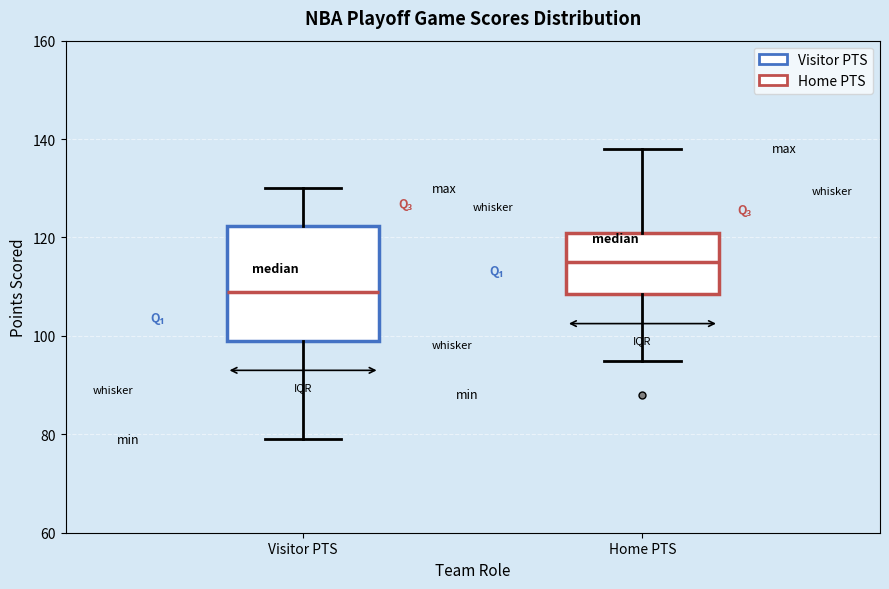

Which box's median line is the lowest?

Visitor PTS